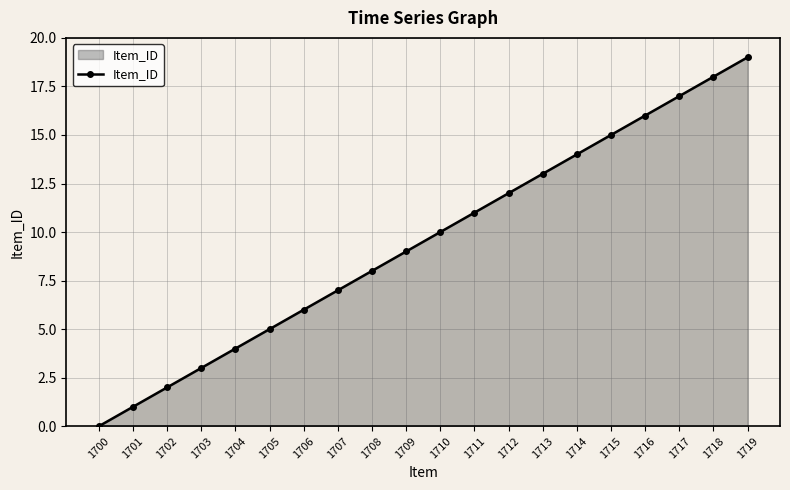

Rank the categories by value from lowest to highest.

1700, 1701, 1702, 1703, 1704, 1705, 1706, 1707, 1708, 1709, 1710, 1711, 1712, 1713, 1714, 1715, 1716, 1717, 1718, 1719